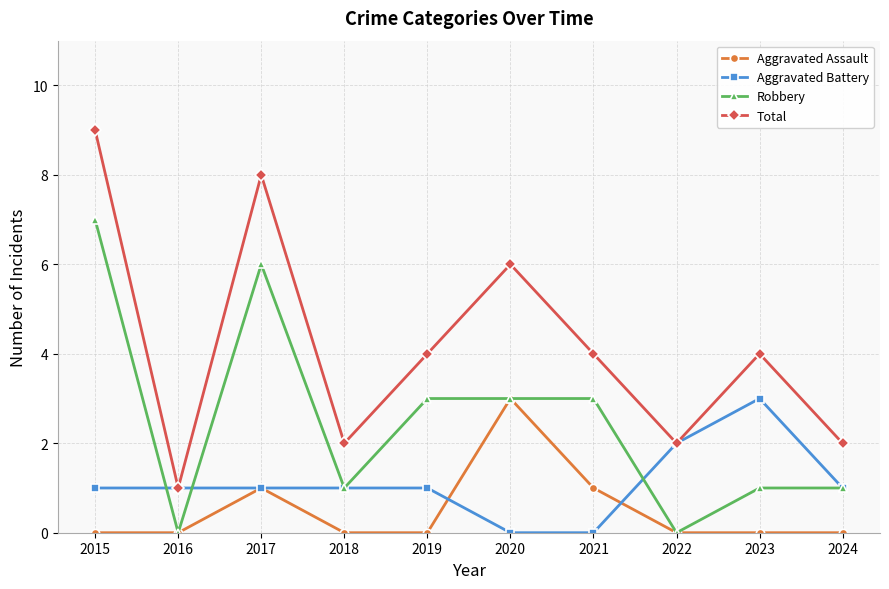

Reading left to right, extract all data points from this chart.

Aggravated Assault: 0	0	1	0	0	3	1	0	0	0
Aggravated Battery: 1	1	1	1	1	0	0	2	3	1
Robbery: 7	0	6	1	3	3	3	0	1	1
Total: 9	1	8	2	4	6	4	2	4	2